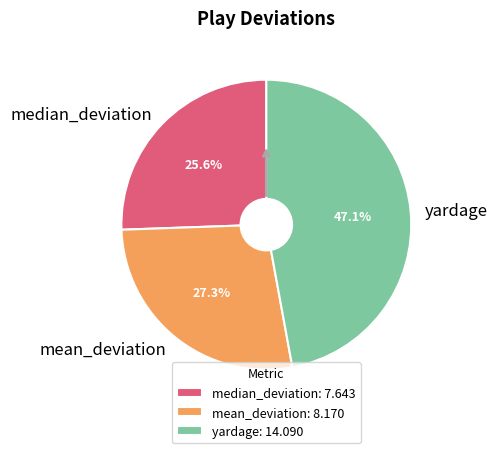

Approximately how many times larger is the value at yardage compared to median_deviation?

1.8